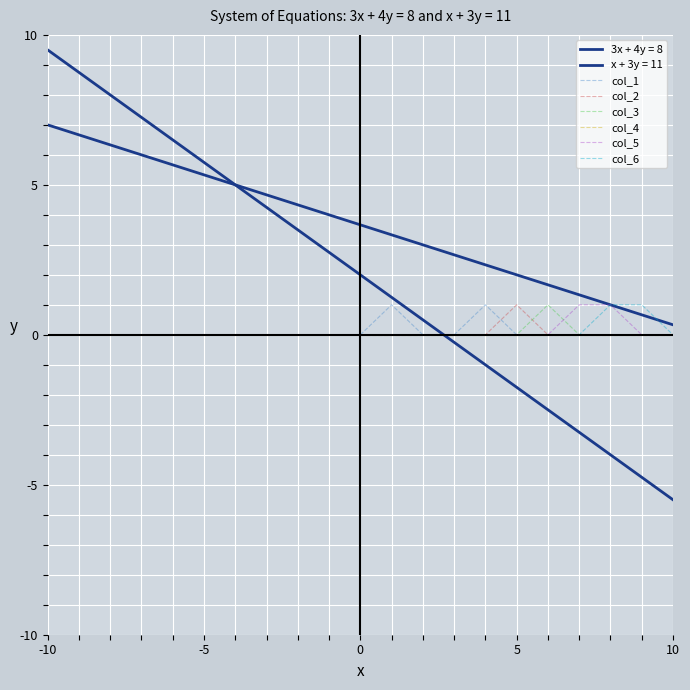

The col_2 series shows 0 at 10. True or false?

True